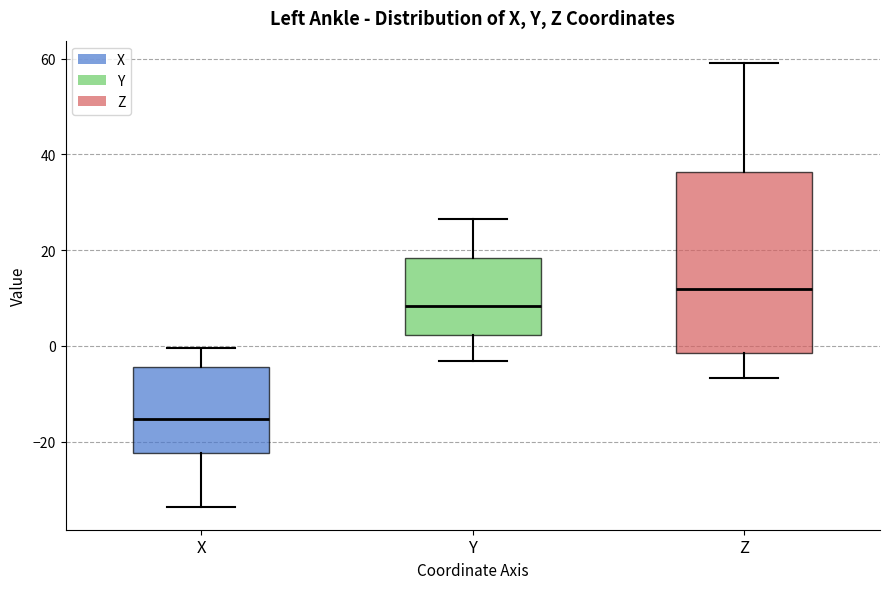

Which box's median line is the highest?

Z